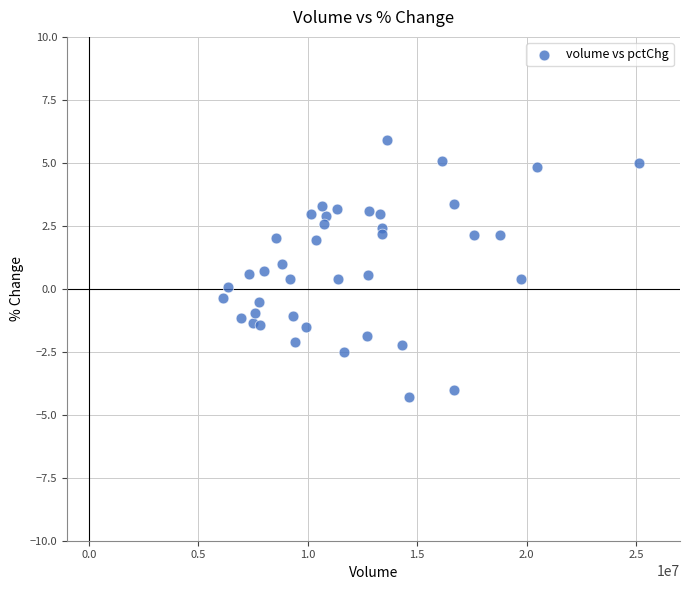

What is the range of X values (max minus min)?

19021162.0